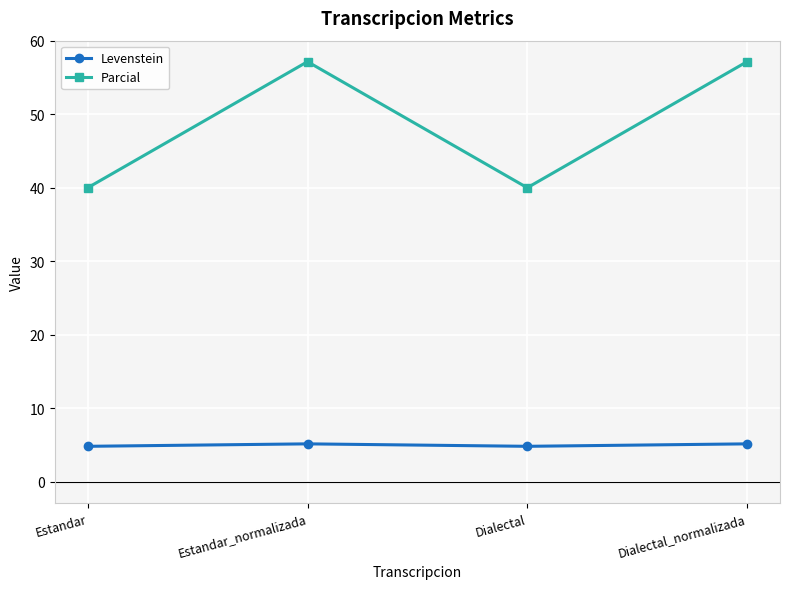

Reading left to right, what are all the values shown in this chart?

Levenstein: 4.8	5.2	4.8	5.2
Parcial: 40.0	57.1	40.0	57.1